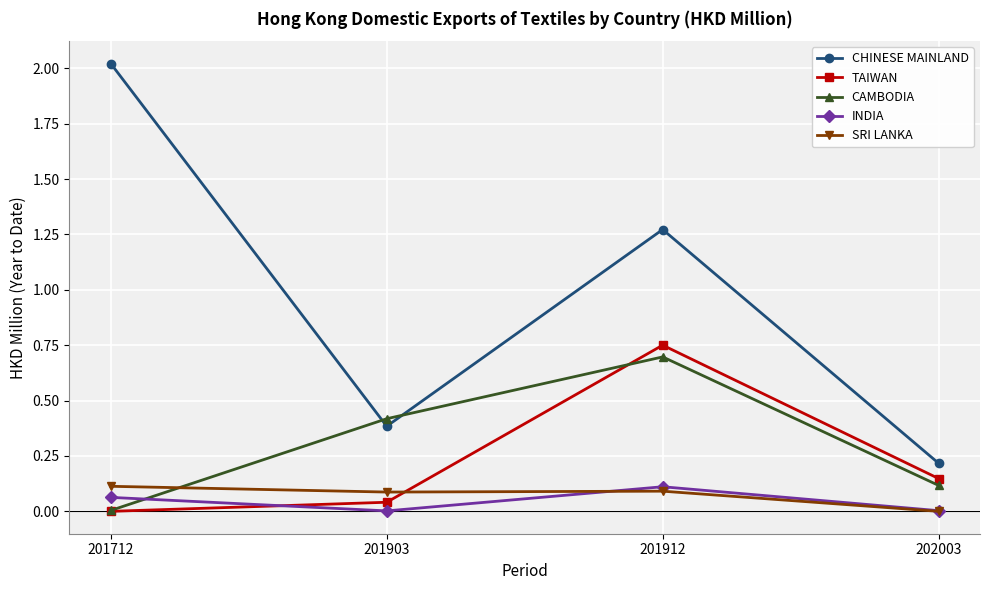

At which category does CAMBODIA reach its first local peak?

201912